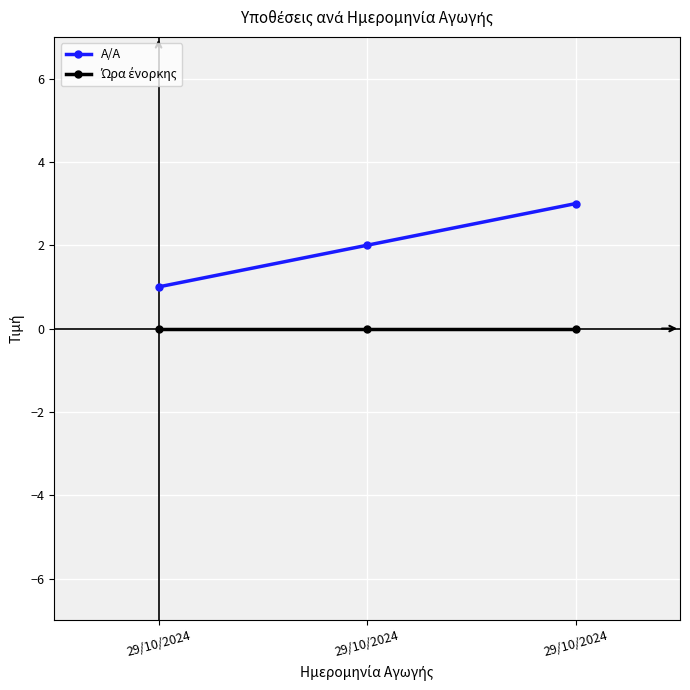

Count the number of data series in this chart.

2